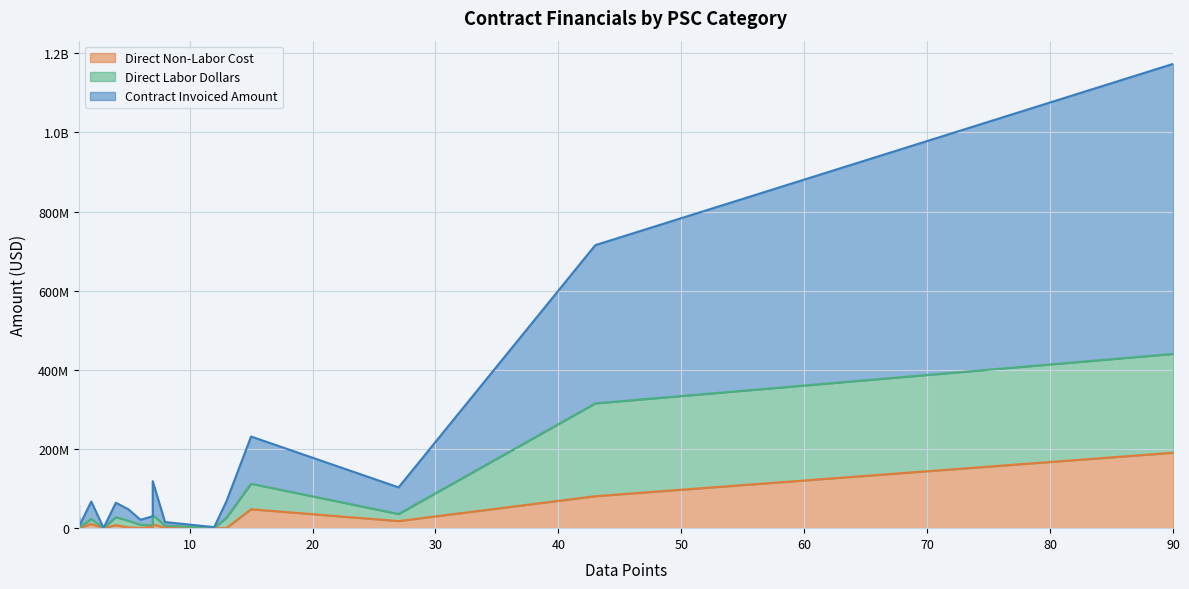

What is the greatest value displayed?

732967728.0